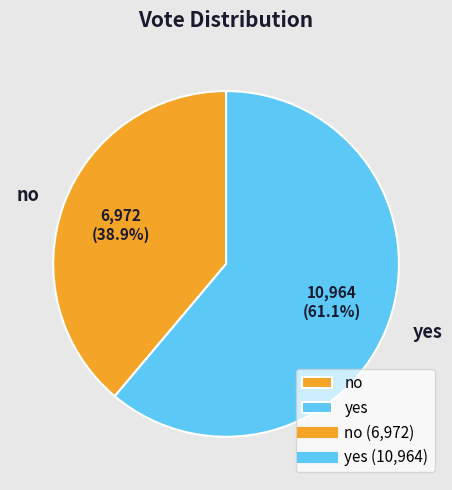

To the nearest percent, what portion does yes represent?

61%